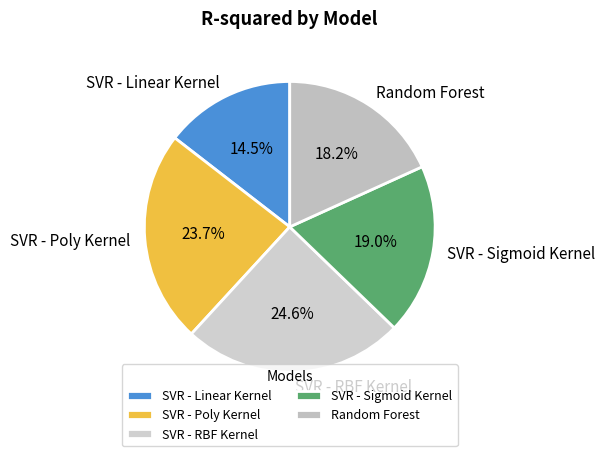

To the nearest percent, what is the combined percentage of SVR - Sigmoid Kernel and Random Forest?

37%